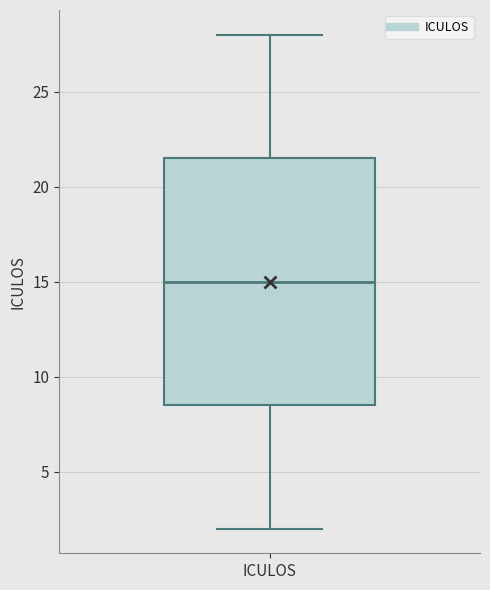

Where is the upper edge of the box for ICULOS on the y-axis? The values are not printed on the chart, so give them approximately, as read against the axis.

21.5